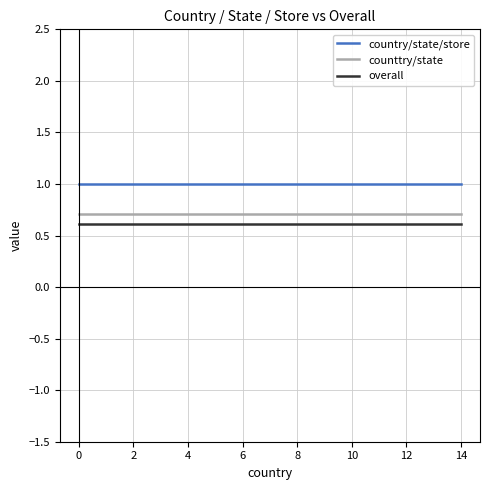

What is the maximum value for overall?

0.6